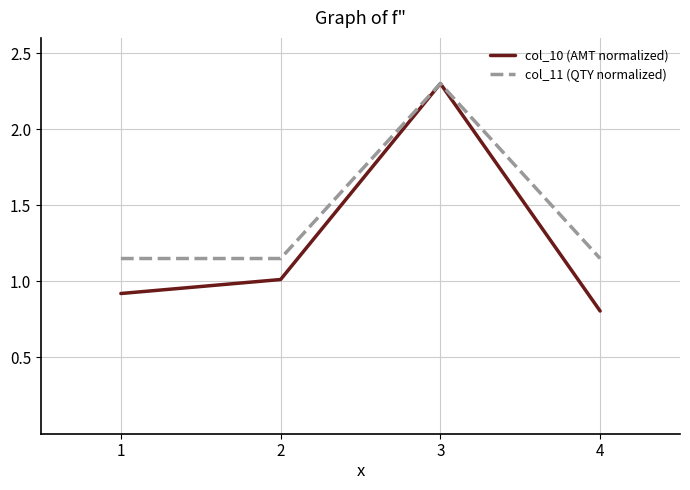

List the labels in order of col_10 (AMT normalized) value, smallest first.

4, 1, 2, 3